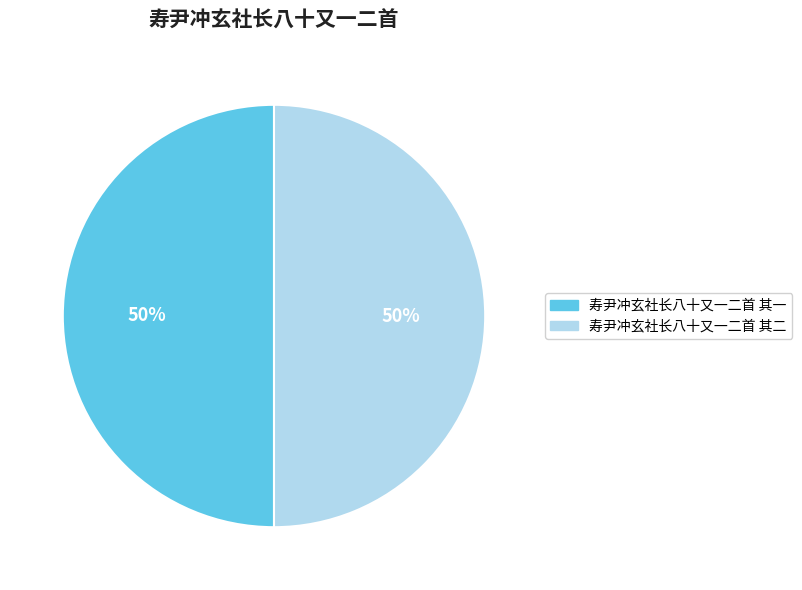

Is it true that 寿尹冲玄社长八十又一二首 其二 is 50% of the pie?

True